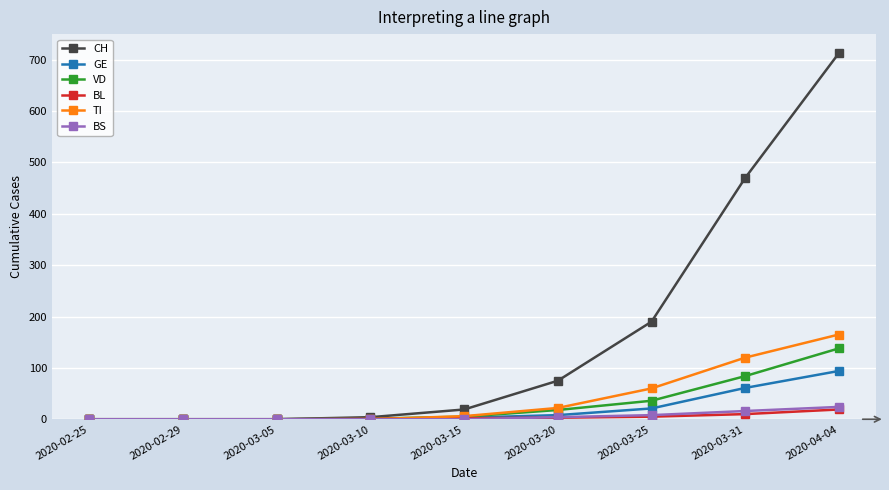

Is it true that VD equals 0 at 2020-03-05?

True